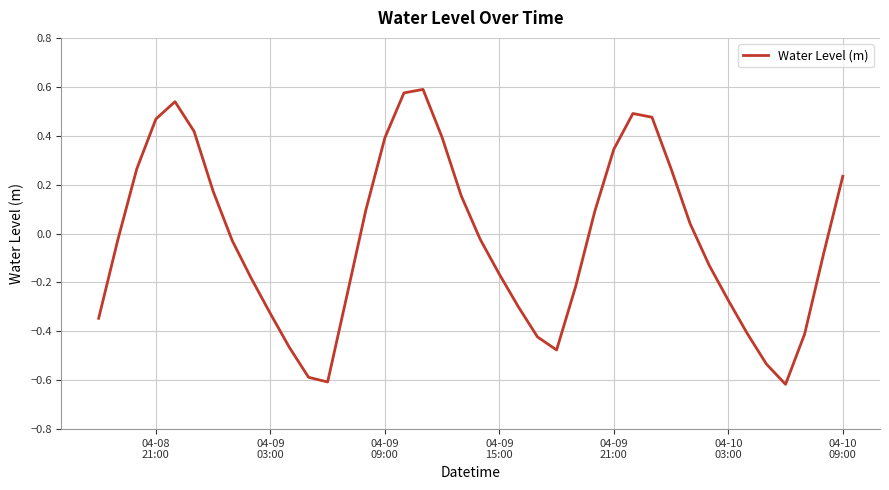

What is the difference between the maximum and minimum values?

1.2